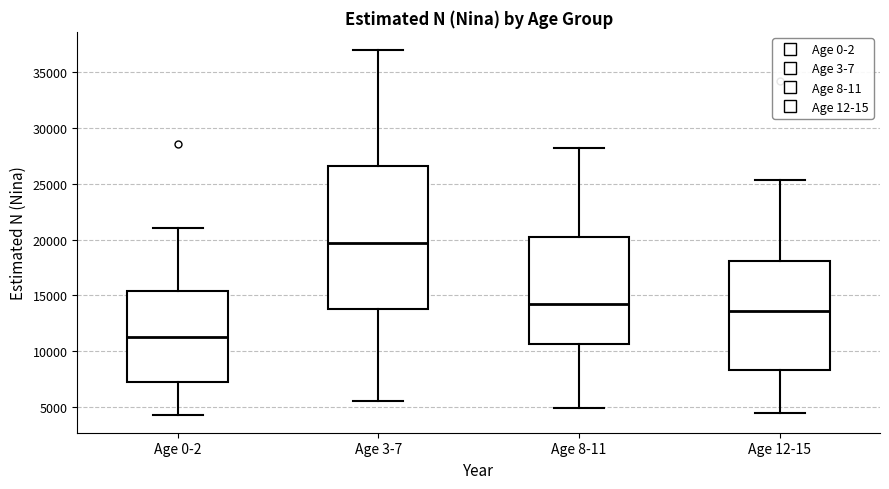

Comparing the boxes themselves (not the whiskers), which one is the tallest?

Age 3-7